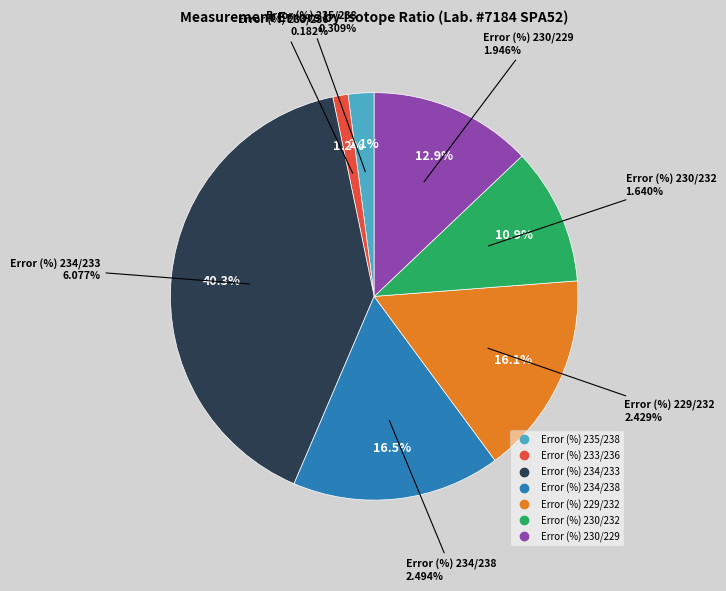

Which category has the biggest portion of the pie?

Error (%) 234/233